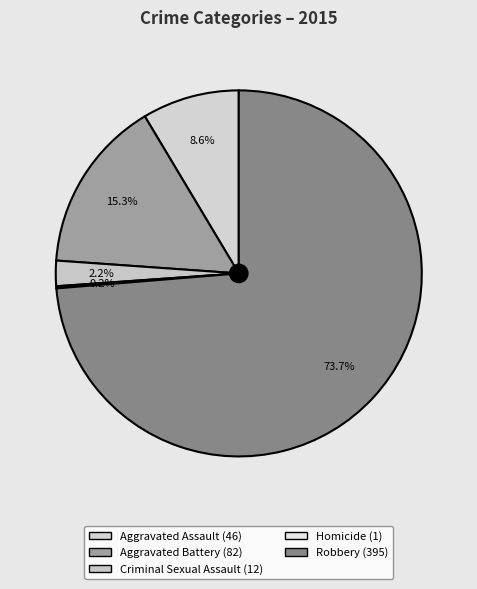

Do Homicide and Robbery together represent more than half of the pie?

Yes